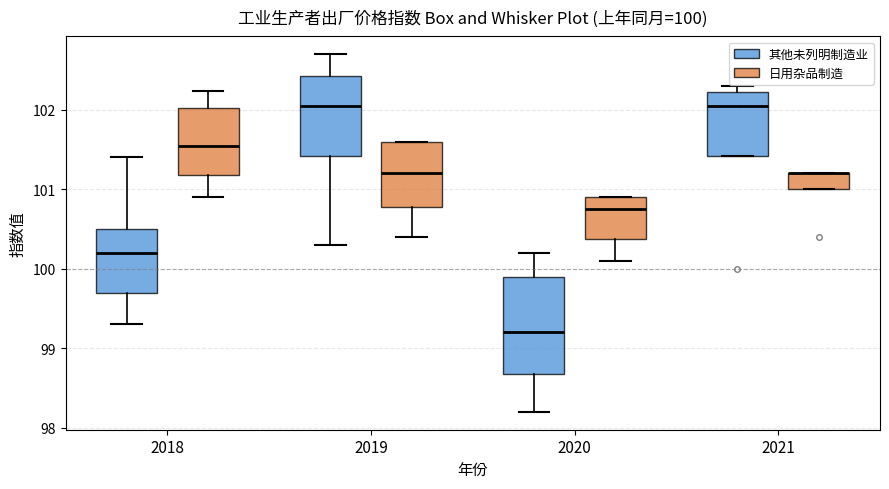

Which box is the tallest, from its lower edge to its upper edge?

2020 (其他未列明制造业)